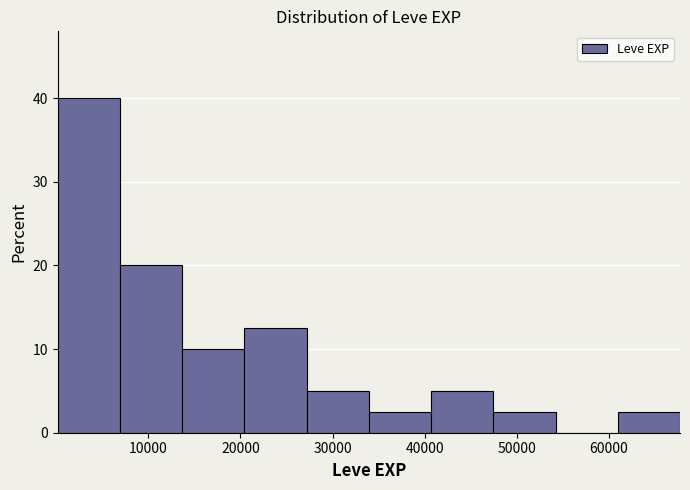

Reading left to right, list every bar in this chart as the range it spans on the x-axis followed by its height. Neither the bar edges nor the heights are printed on the chart, so give them approximately, as read against the axes.

0 to 7000: 40
7000 to 14000: 20
14000 to 20000: 10
20000 to 27000: 13
27000 to 34000: 5
34000 to 41000: 3
41000 to 47000: 5
47000 to 54000: 3
54000 to 61000: 0
61000 to 68000: 3